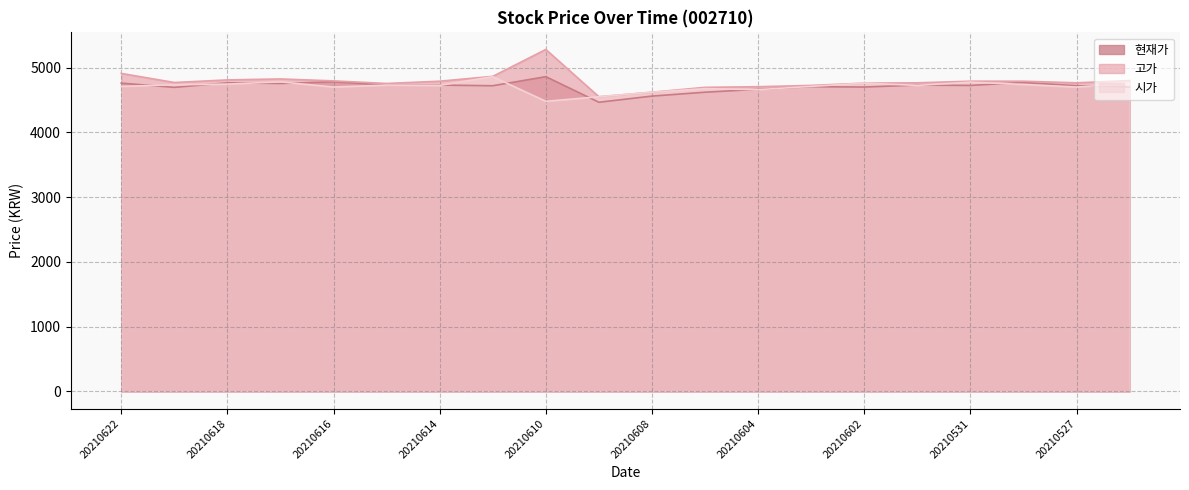

Rank the series by their maximum value, from lowest to highest.

현재가, 시가, 고가